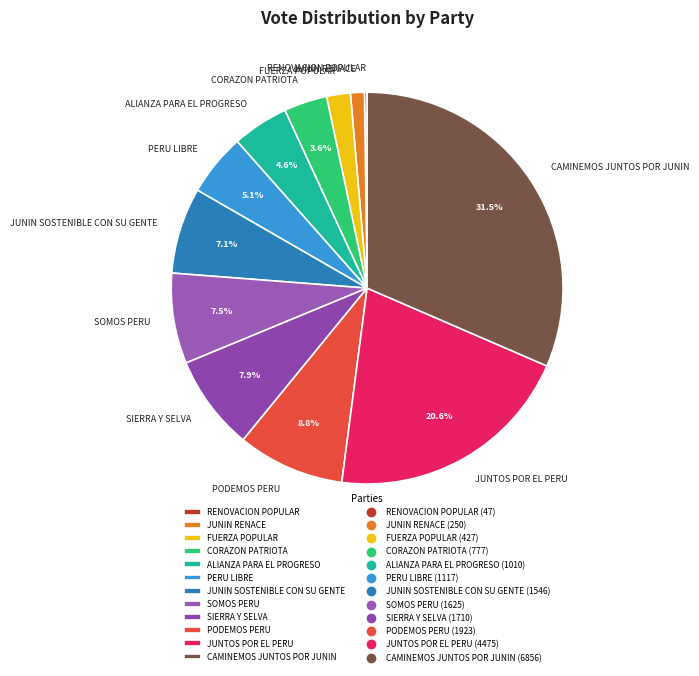

Does PERU LIBRE account for over 50% of the chart?

No